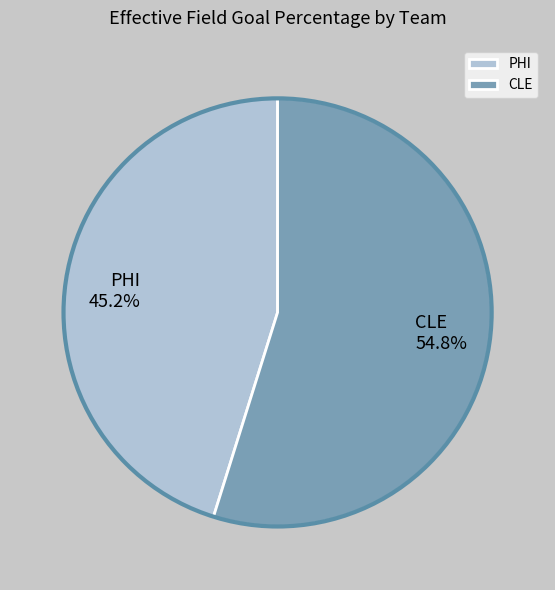

Is CLE the majority of the pie?

Yes